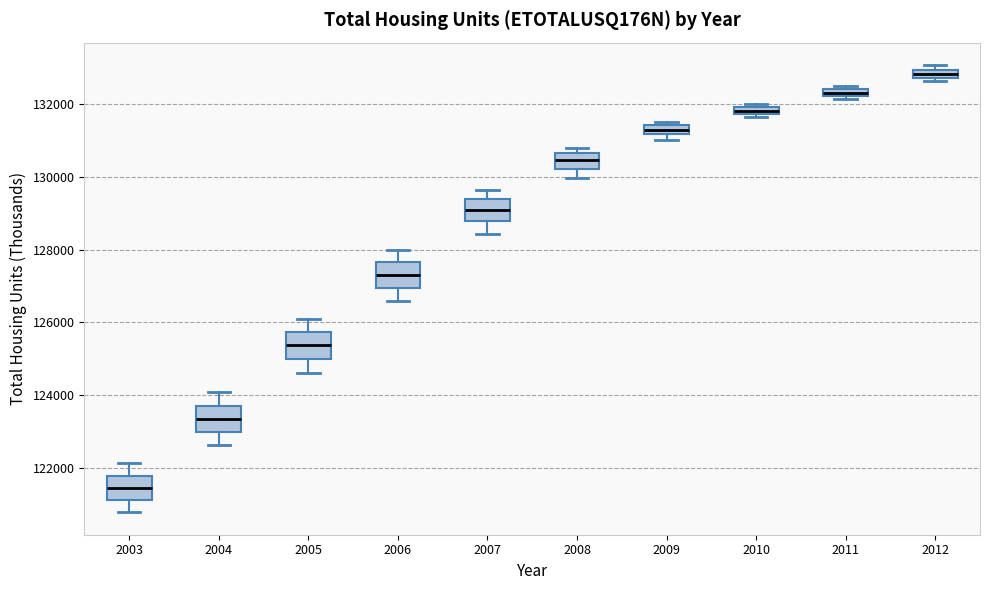

Where does the lower whisker of the box at x = 2006 end on the y-axis? The values are not printed on the chart, so give them approximately, as read against the axis.

126600